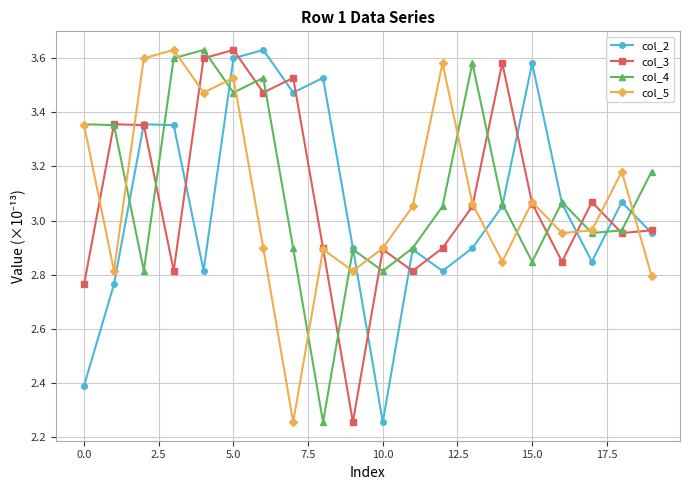

How many data points does each series have?

20